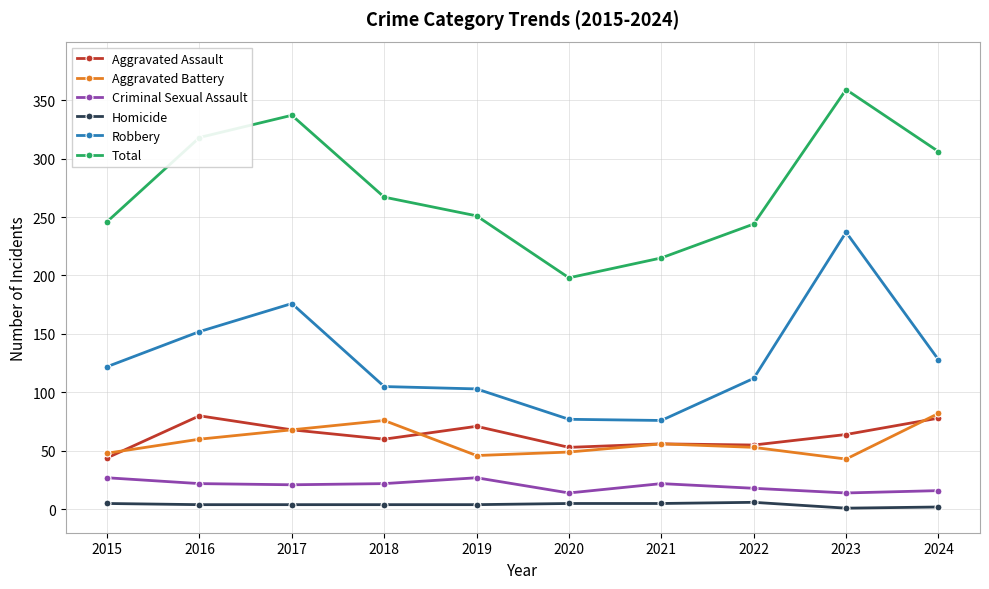

The value of Aggravated Battery at 2022 is 34. True or false?

False